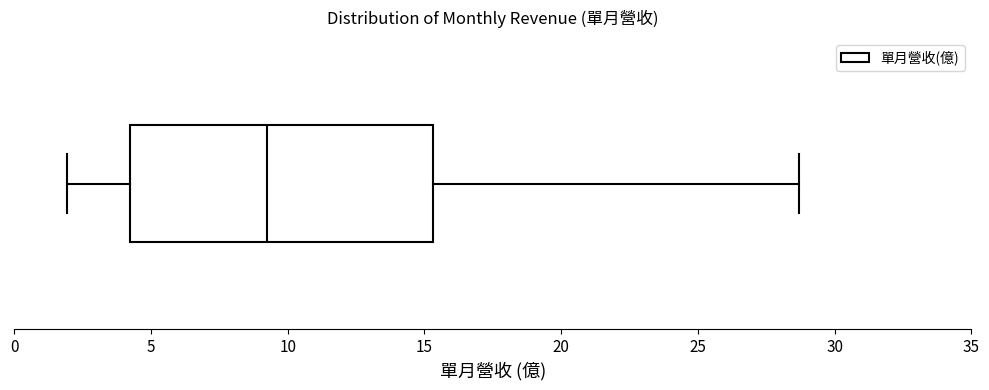

Transcribe this box plot: give where the median line is, the range the box spans, and where the two whiskers end, as read against the x-axis. The values are not printed on the chart, so give them approximately, as read against the axis.

median 9.0, box 4.0 to 15.5, whiskers 2.0 to 28.5